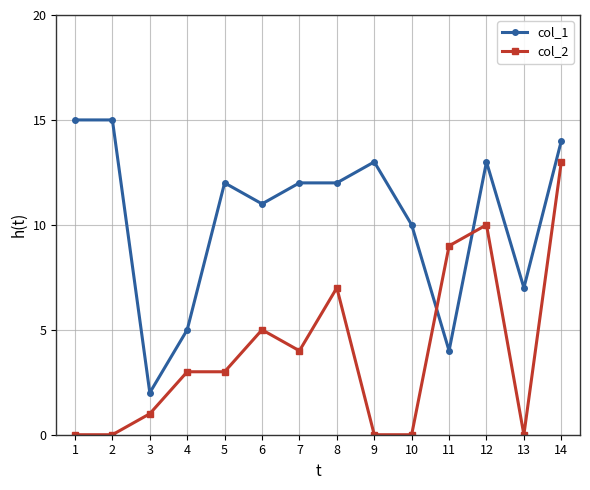

Count the number of categories in the chart.

14